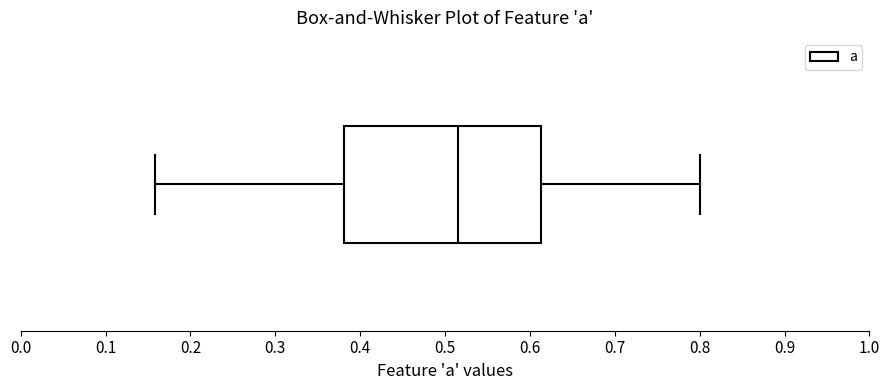

Where does the median line of the box sit on the x-axis? The values are not printed on the chart, so give them approximately, as read against the axis.

0.52